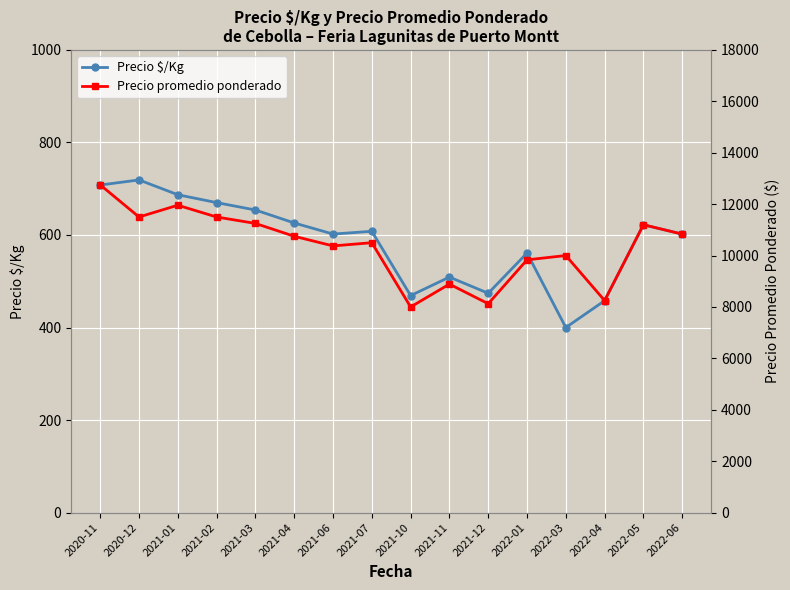

List the series in order of their peak value, lowest first.

Precio $/Kg, Precio promedio ponderado